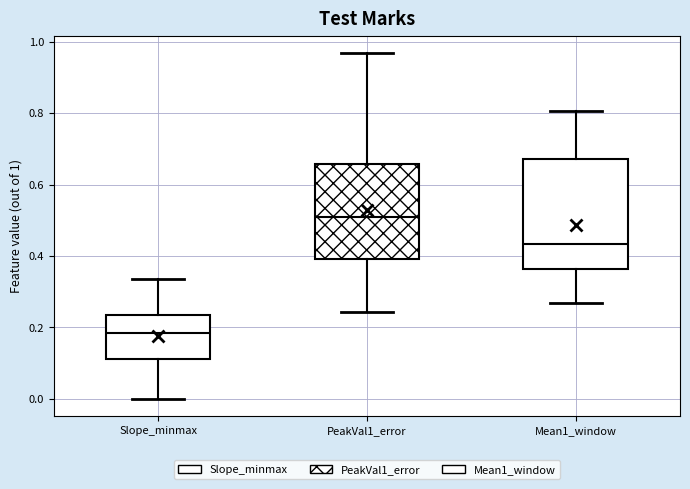

Reading left to right, read every box against the y-axis: the position of its median line, the range the box covers, and the ends of its whiskers. The values are not printed on the chart, so give them approximately, as read against the axis.

Slope_minmax: median 0.18, box 0.12 to 0.24, whiskers 0.00 to 0.34
PeakVal1_error: median 0.50, box 0.40 to 0.66, whiskers 0.24 to 0.96
Mean1_window: median 0.44, box 0.36 to 0.68, whiskers 0.26 to 0.80